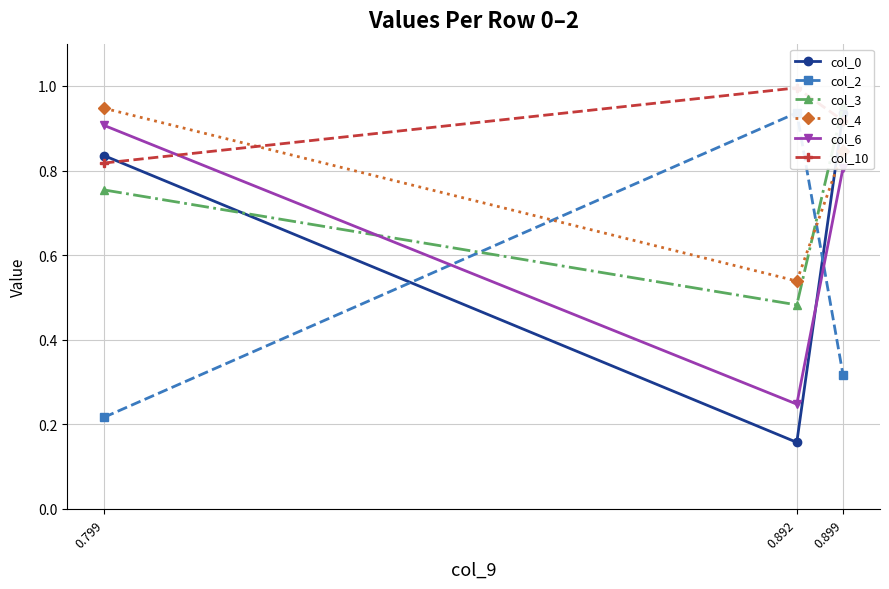

At 0.799, list the series in order from smallest to largest.

col_2, col_3, col_10, col_0, col_6, col_4